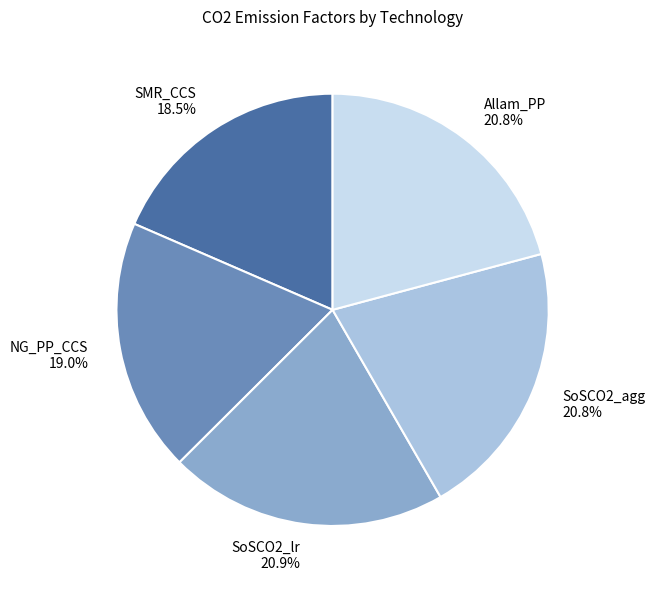

What percentage is NOT represented by Allam_PP?

79.2%